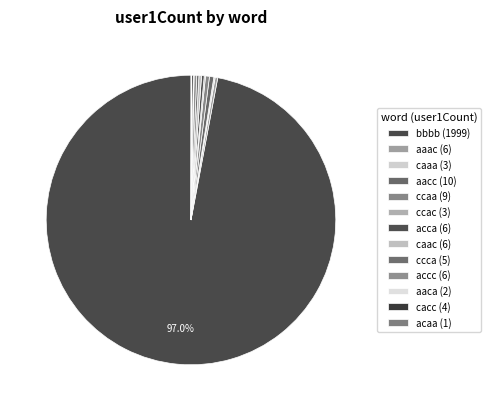

What portion of the pie excludes caac?

99.7%